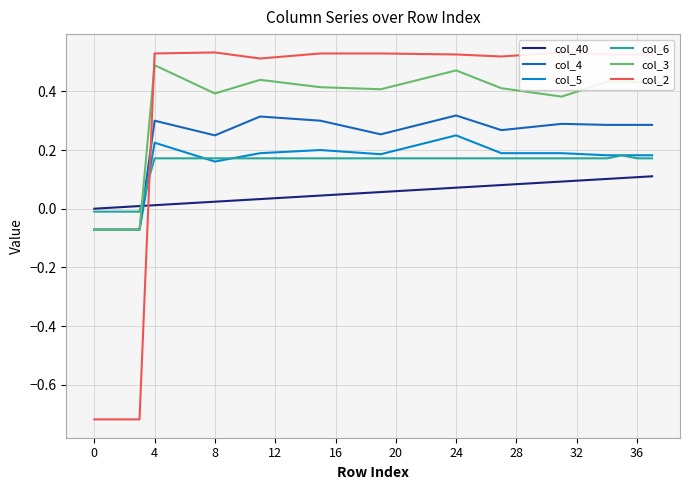

True or false: col_2 has a value of 0.5 at 13.

True